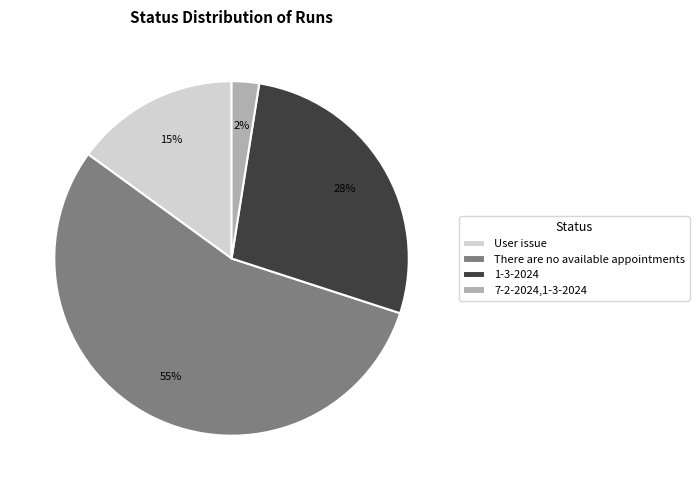

Does any single category account for the majority?

Yes